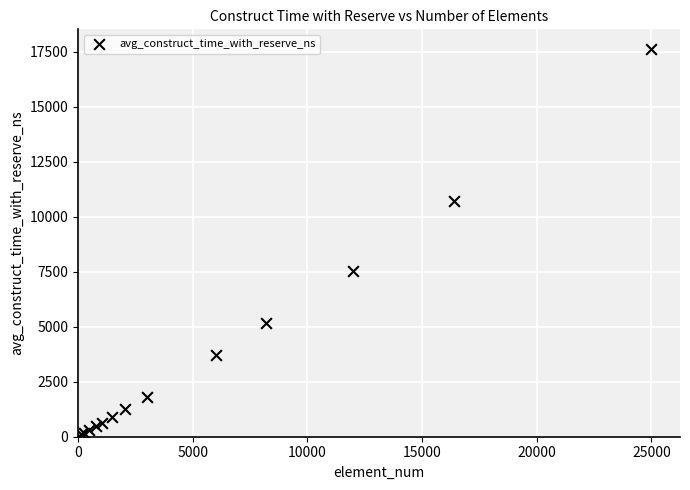

What Y value in the scatter plot is closest to 8842?

7512.1